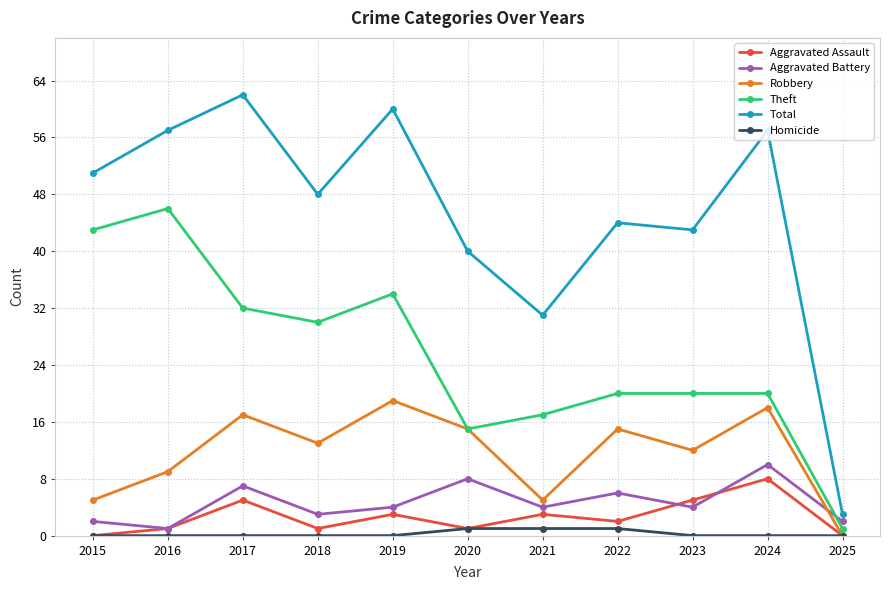

How many positive values does the Robbery series have?

10